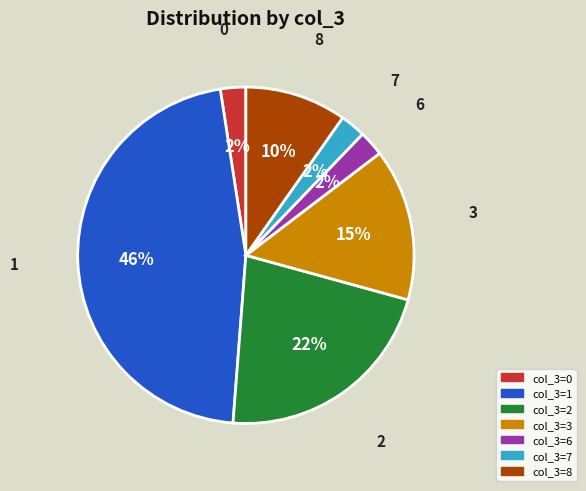

To the nearest percent, what is the average slice percentage?

14%